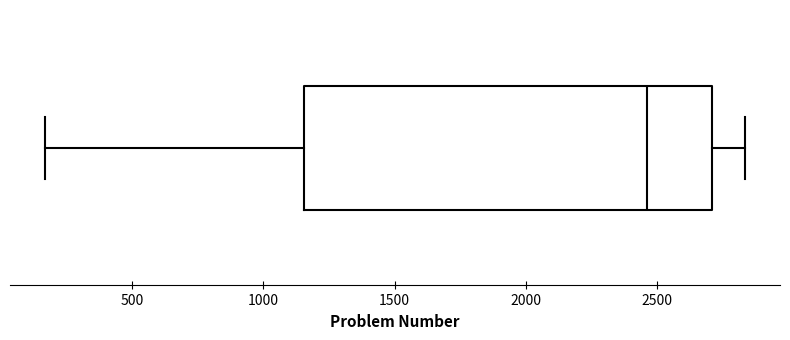

Read this box plot against the x-axis: the position of the median line, the range covered by the box, and the ends of both whiskers. The values are not printed on the chart, so give them approximately, as read against the axis.

median 2450, box 1150 to 2700, whiskers 150 to 2850